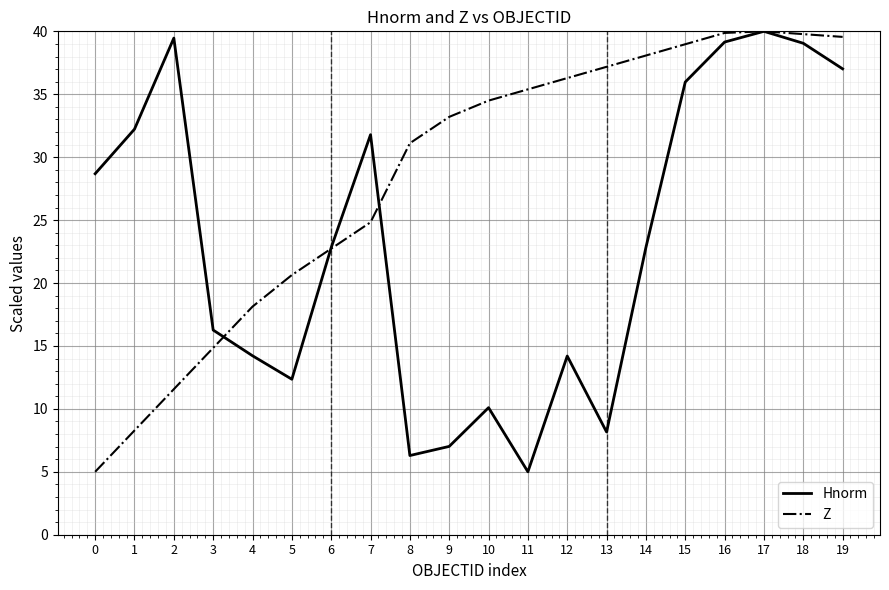

What is the smallest value displayed?

5.0